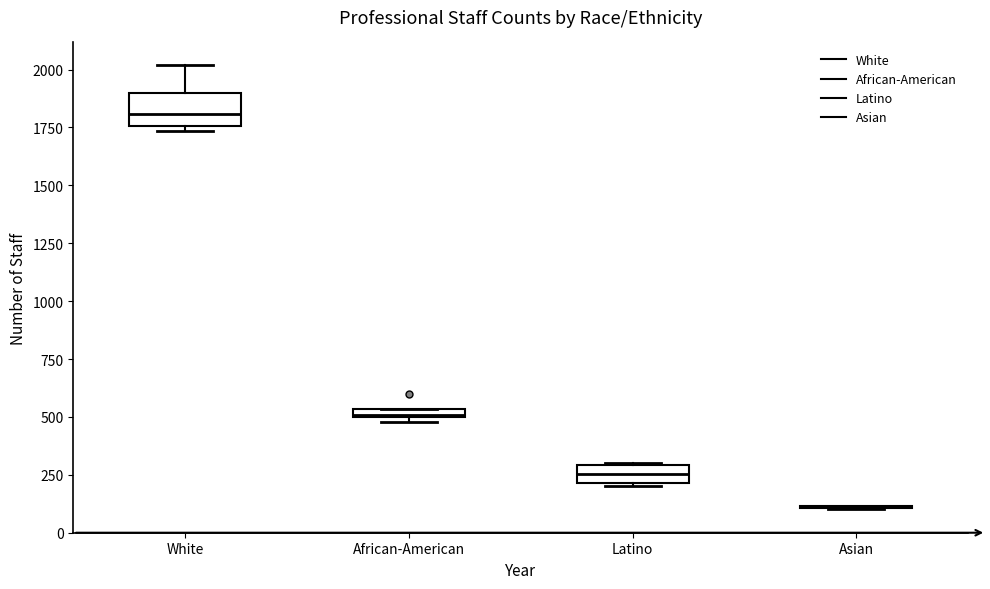

Which box is the tallest, from its lower edge to its upper edge?

White